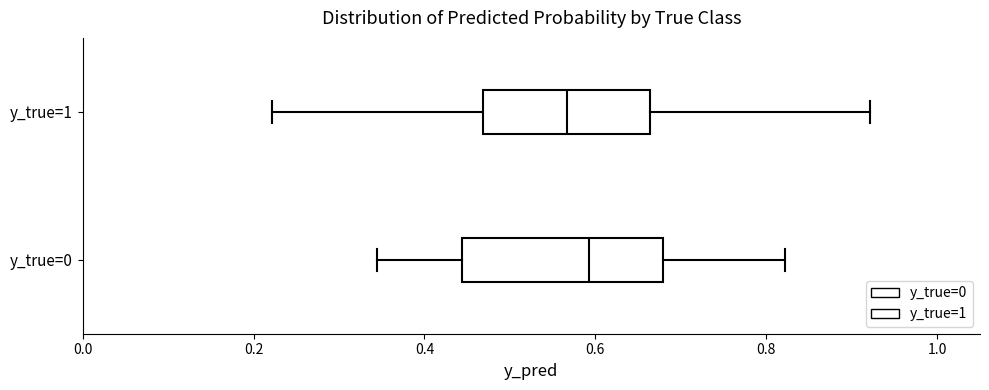

Which box has the furthest to the right median line?

y_true=0